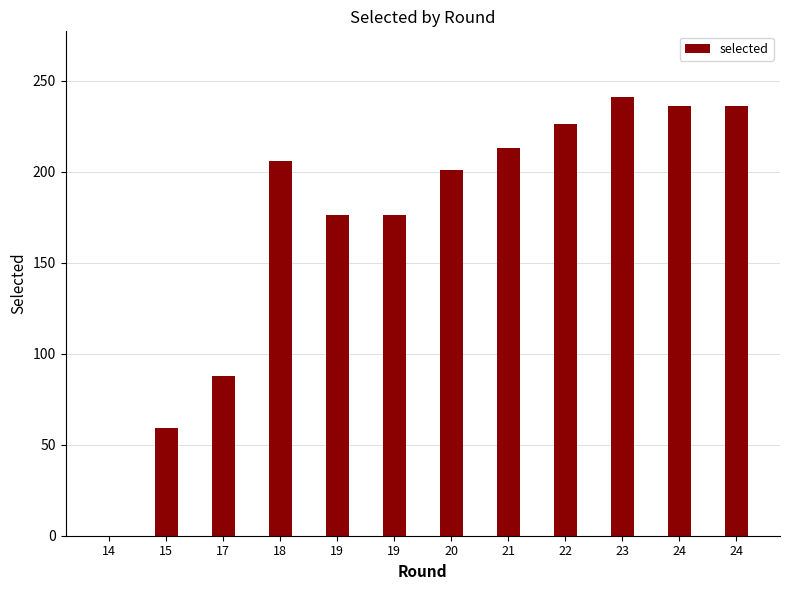

Which has a higher value, 23 or 22?

23